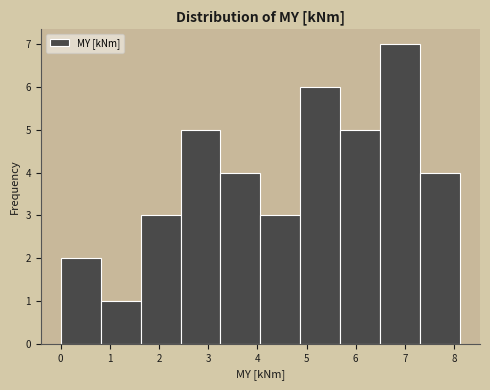

Reading left to right, list every bar in this chart as the range it spans on the x-axis followed by its height. Neither the bar edges nor the heights are printed on the chart, so give them approximately, as read against the axes.

0.0 to 0.8: 2
0.8 to 1.6: 1
1.6 to 2.4: 3
2.4 to 3.2: 5
3.2 to 4.1: 4
4.1 to 4.9: 3
4.9 to 5.7: 6
5.7 to 6.5: 5
6.5 to 7.3: 7
7.3 to 8.1: 4